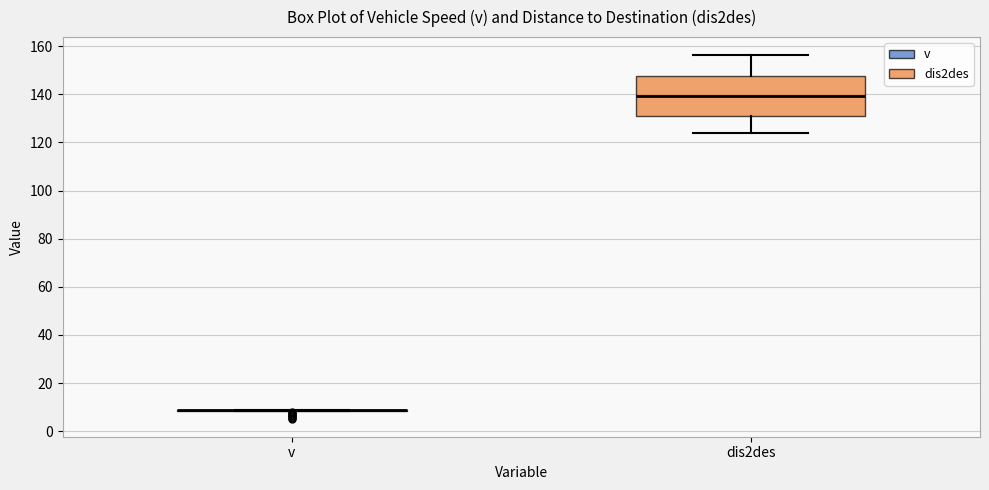

Reading left to right, transcribe this box plot: for each box, give where its median line is, the range the box spans, and where its two whiskers end, as read against the y-axis. The values are not printed on the chart, so give them approximately, as read against the axis.

v: box collapsed to a line at 8, whiskers 8 to 8
dis2des: median 140, box 130 to 148, whiskers 124 to 156